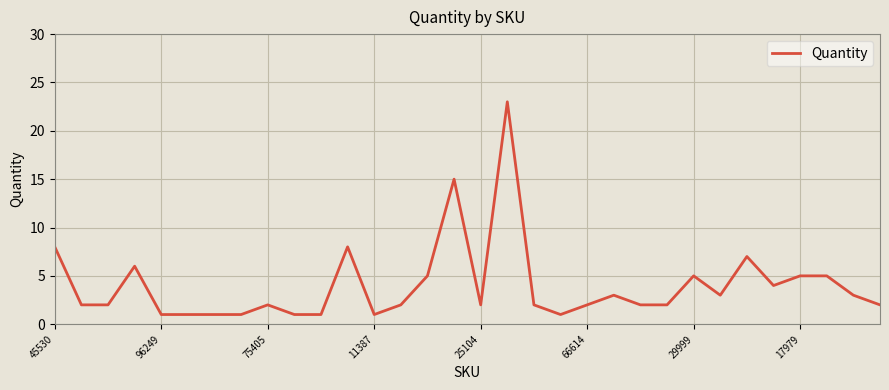

What is the difference between the second highest and second lowest values?

14